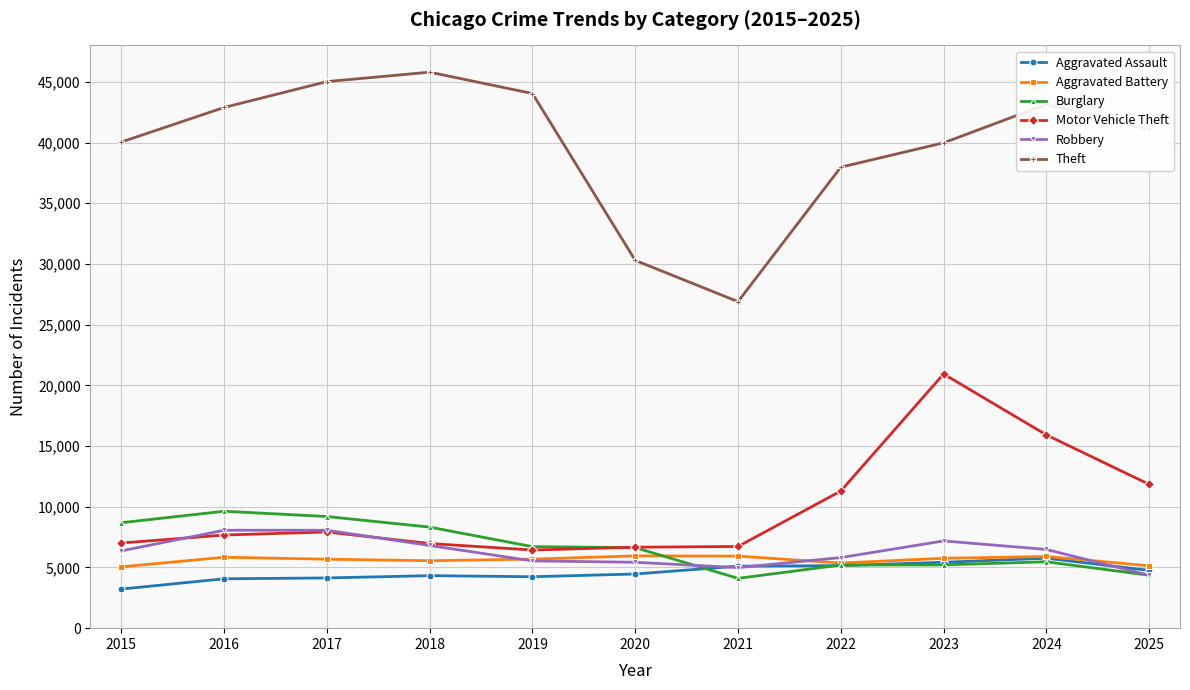

What is the value of the Aggravated Assault point at the 11th from the left?

4760